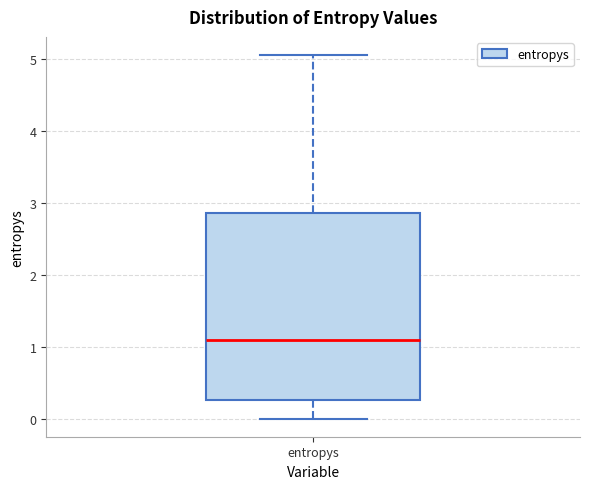

Read this box plot against the y-axis: the position of the median line, the range covered by the box, and the ends of both whiskers. The values are not printed on the chart, so give them approximately, as read against the axis.

median 1.1, box 0.3 to 2.9, whiskers 0.0 to 5.1